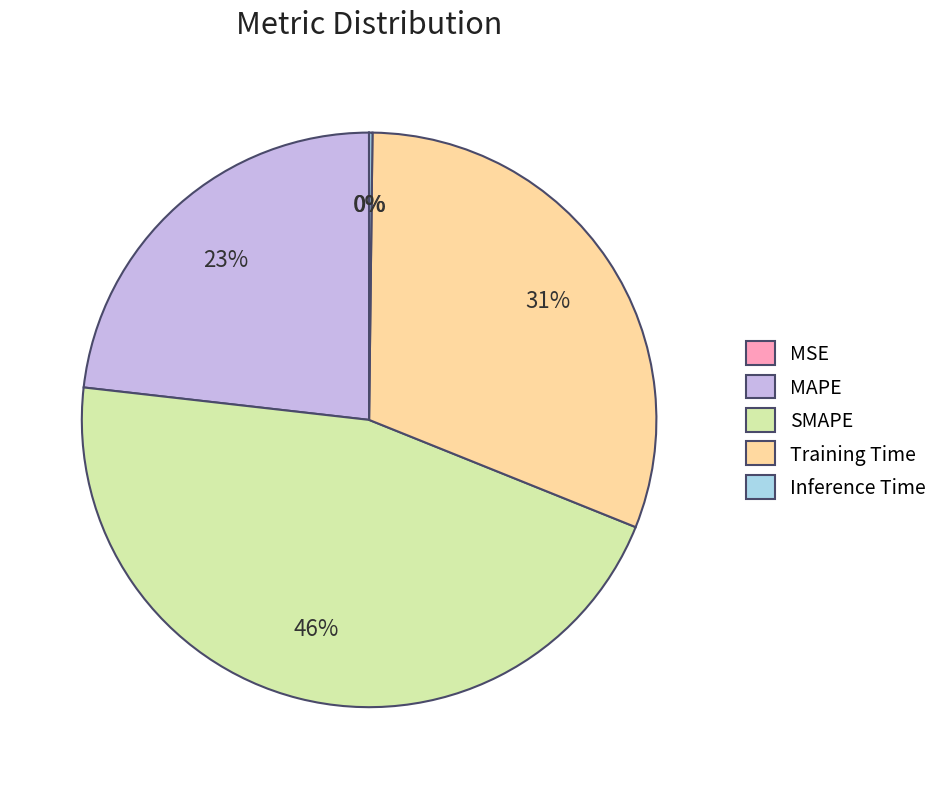

Is it true that SMAPE is 46% of the pie?

True